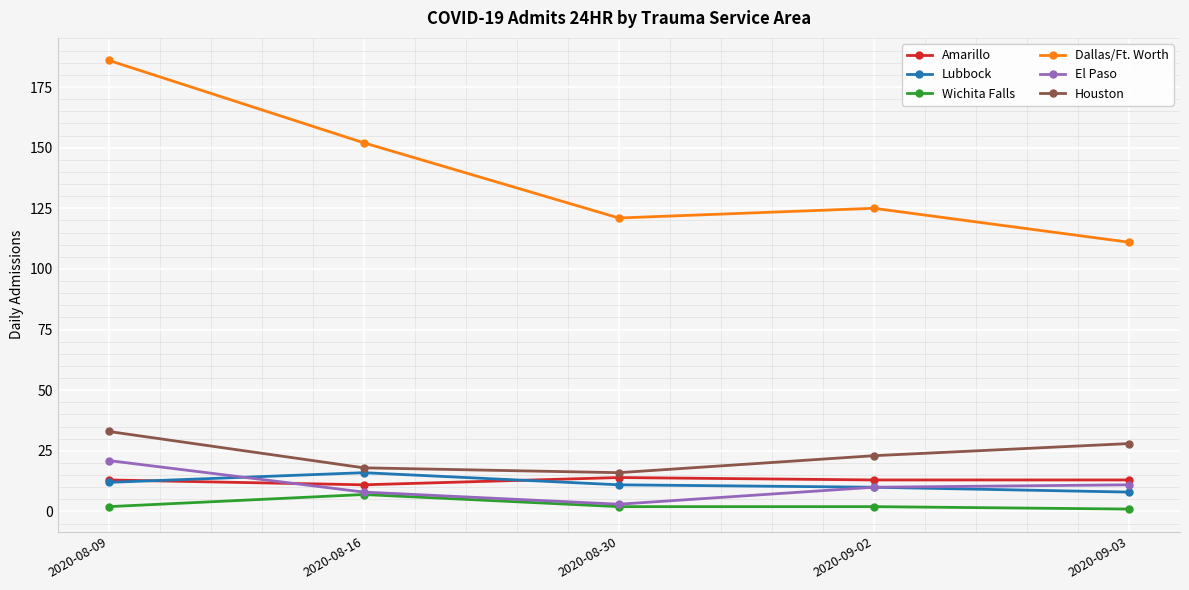

Is it true that Amarillo equals 13 at 2020-09-02?

True